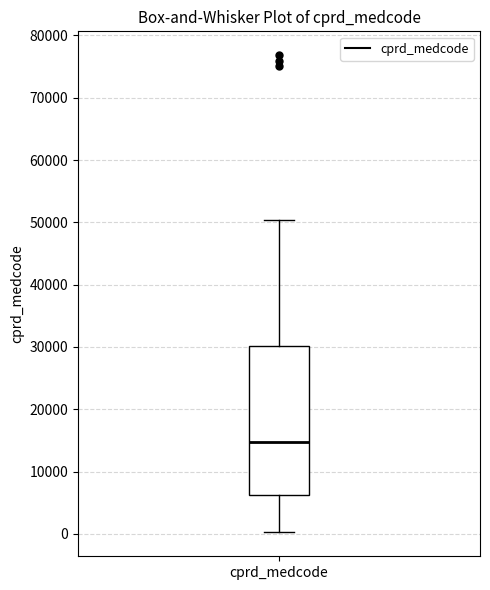

Where does the lower whisker of the box for cprd_medcode end on the y-axis? The values are not printed on the chart, so give them approximately, as read against the axis.

0